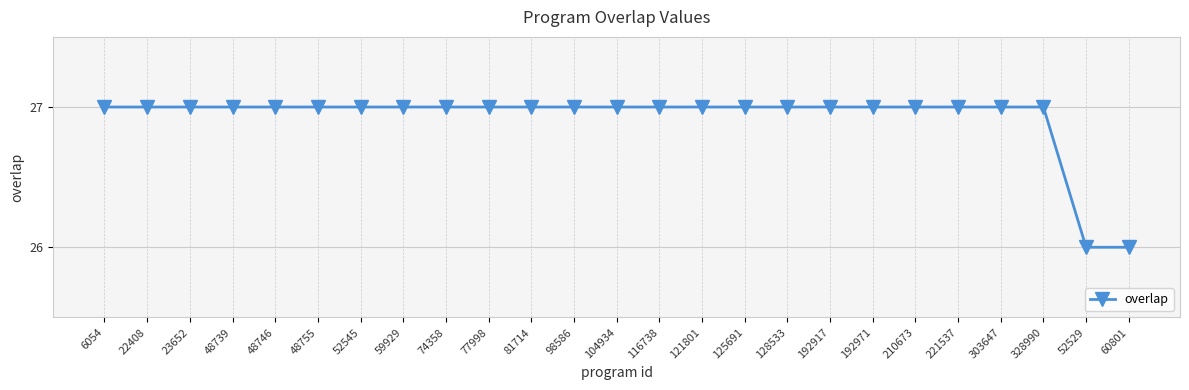

What is the maximum value shown in the chart?

27